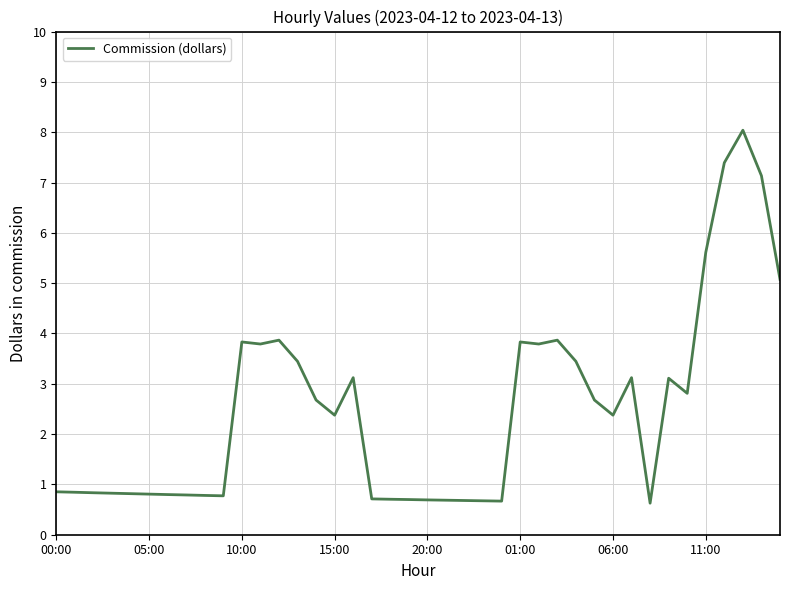

What is the difference between the maximum and minimum values?

7.4